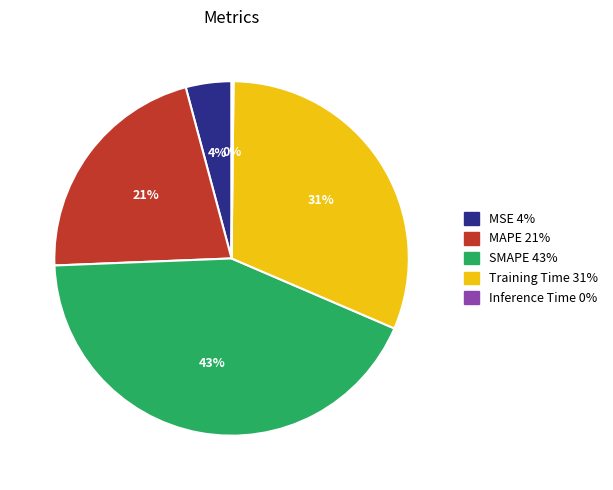

To the nearest percent, what is the difference between the largest and smallest slice percentages?

43%